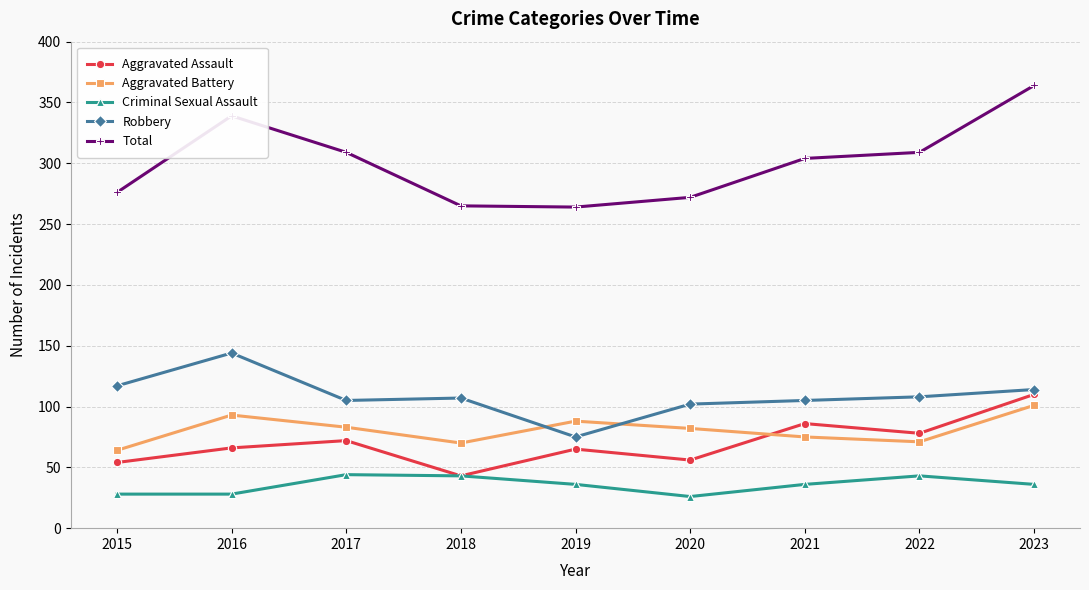

Is the value of Aggravated Battery at 2023 greater than the value of Total at 2023?

No